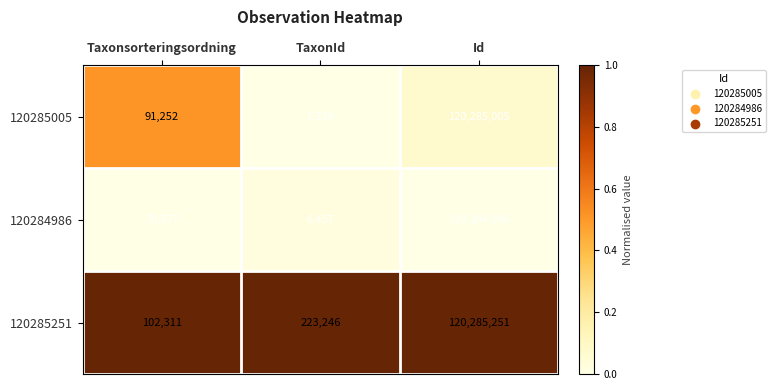

What is the difference between the second highest and minimum values in the 120285251 series?

120935